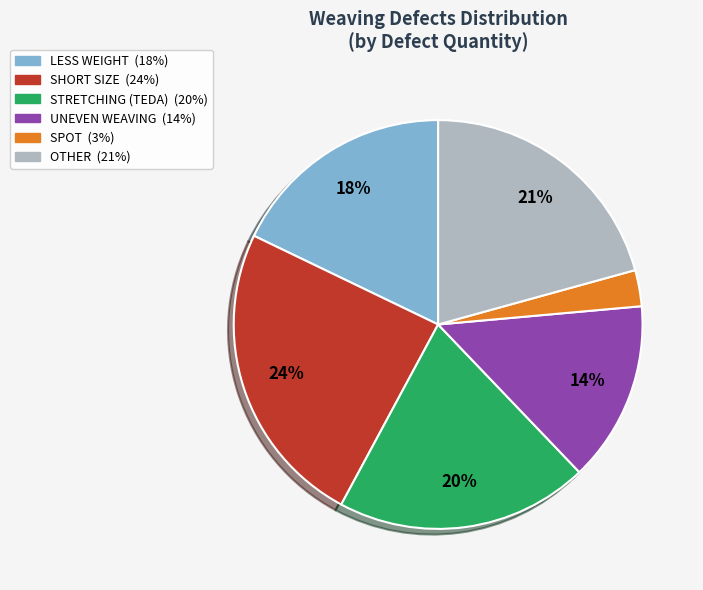

Which slice is the largest?

SHORT SIZE